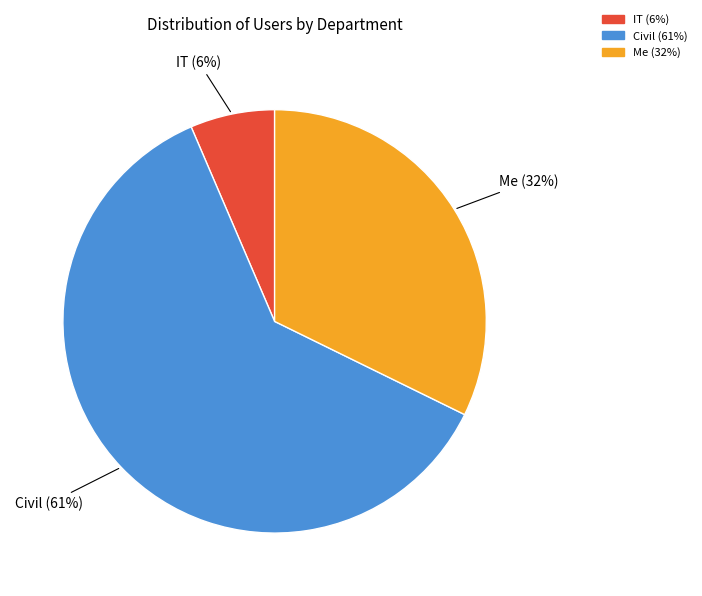

Is there a majority slice in this chart?

Yes